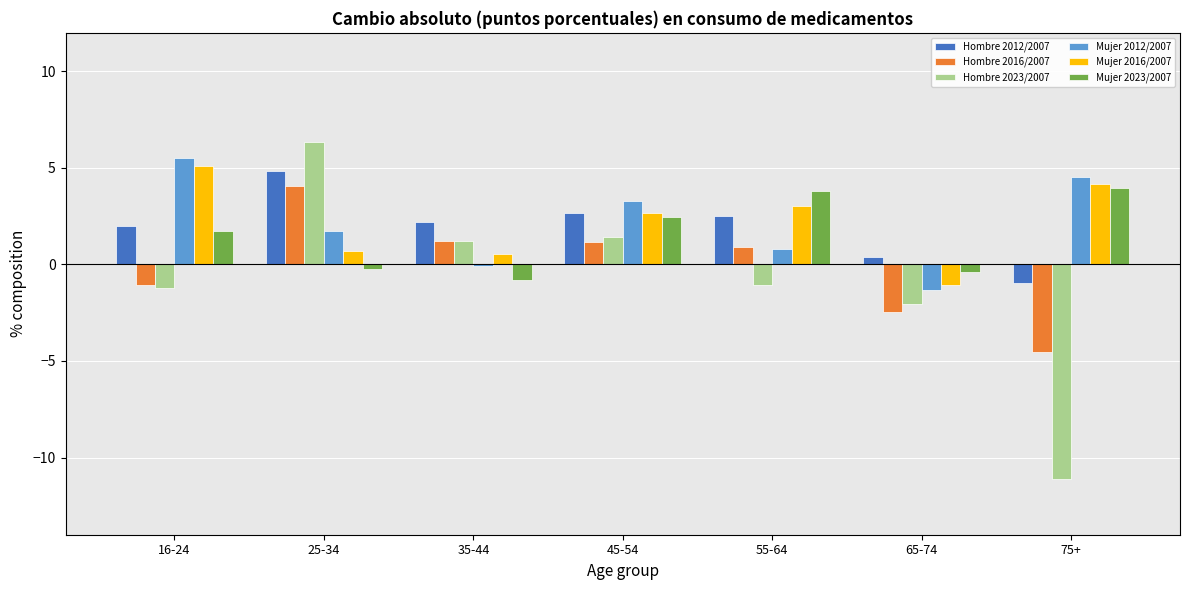

Is the value of Mujer 2016/2007 at 35-44 greater than the value of Hombre 2016/2007 at 45-54?

No